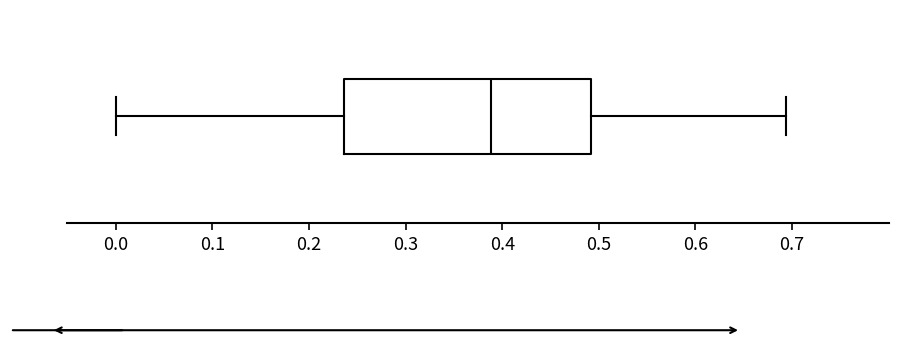

Transcribe this box plot: give where the median line is, the range the box spans, and where the two whiskers end, as read against the x-axis. The values are not printed on the chart, so give them approximately, as read against the axis.

median 0.39, box 0.24 to 0.49, whiskers 0.00 to 0.69